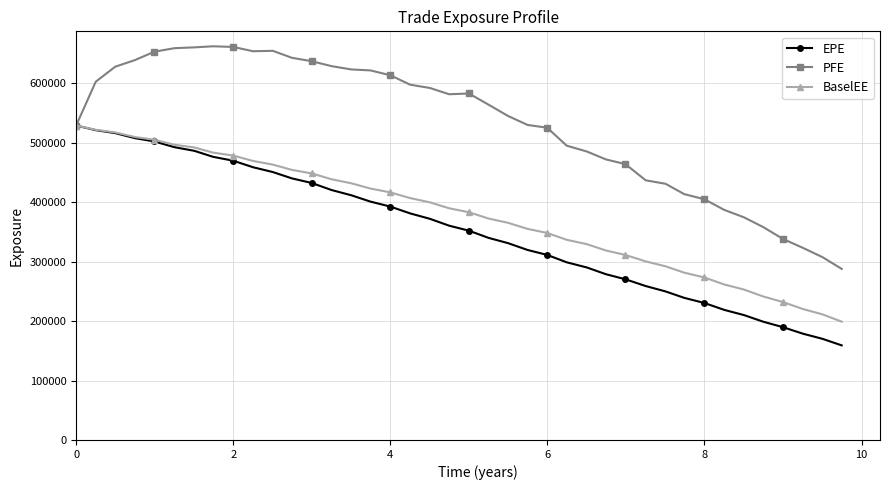

Which series has the largest total across all categories?

PFE